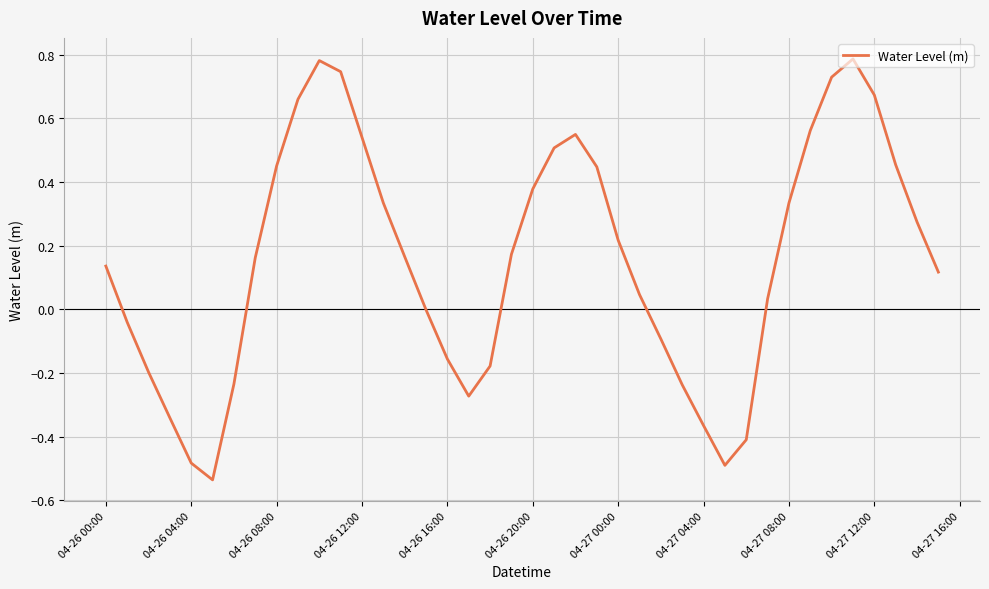

What is the difference between the maximum and minimum values?

1.3